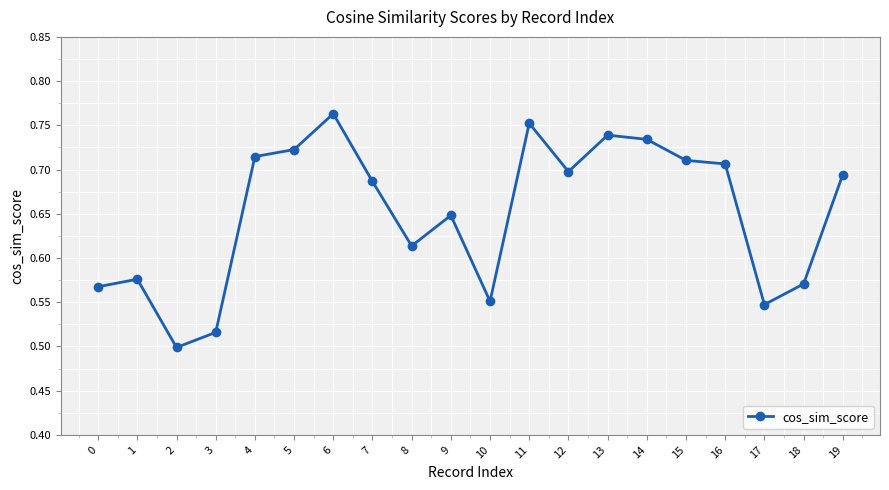

What is the difference between the second highest and minimum values?

0.3